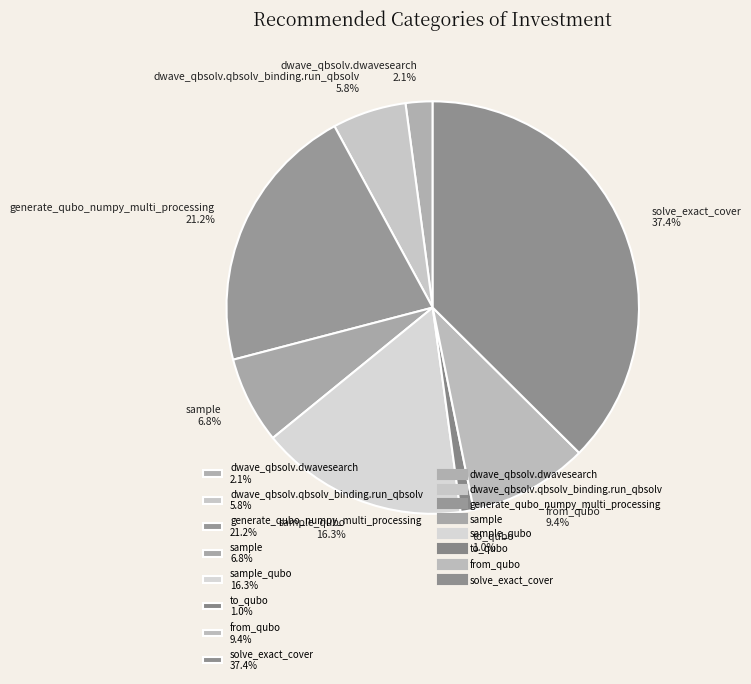

How much of the chart is everything except sample_qubo 16.3%?

83.7%